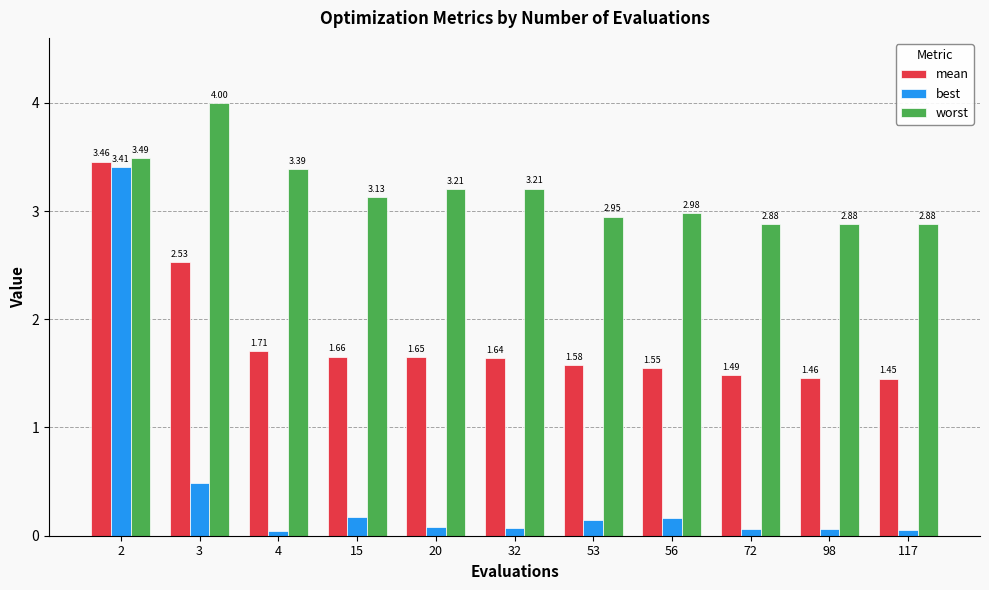

What is the maximum value for best?

3.4